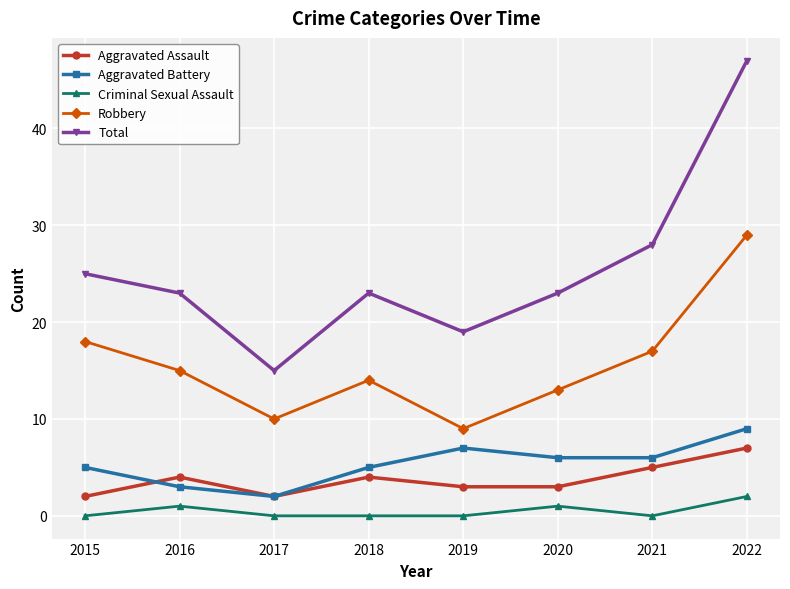

Reading right to left, list all the values displayed in this chart.

Aggravated Assault: 7	5	3	3	4	2	4	2
Aggravated Battery: 9	6	6	7	5	2	3	5
Criminal Sexual Assault: 2	0	1	0	0	0	1	0
Robbery: 29	17	13	9	14	10	15	18
Total: 47	28	23	19	23	15	23	25